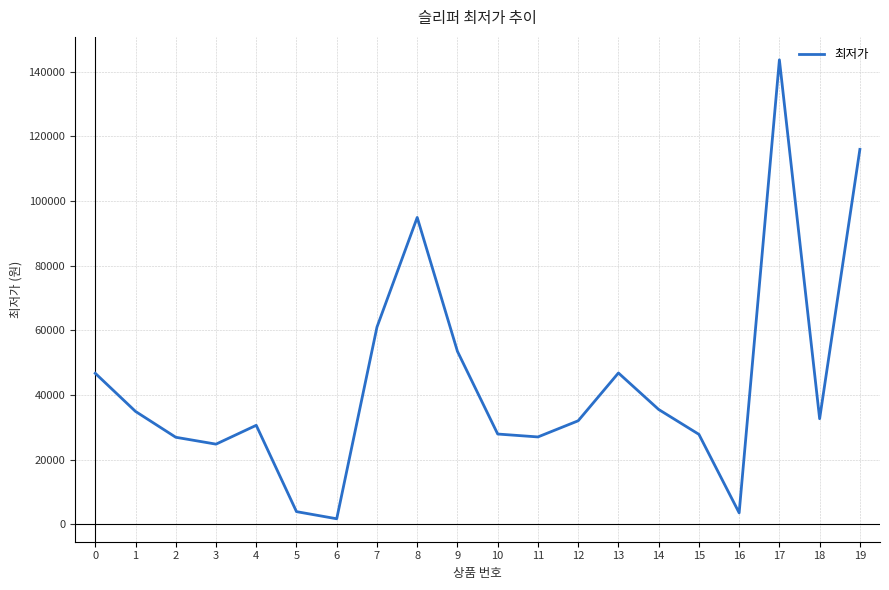

Which has a higher value, 8 or 14?

8